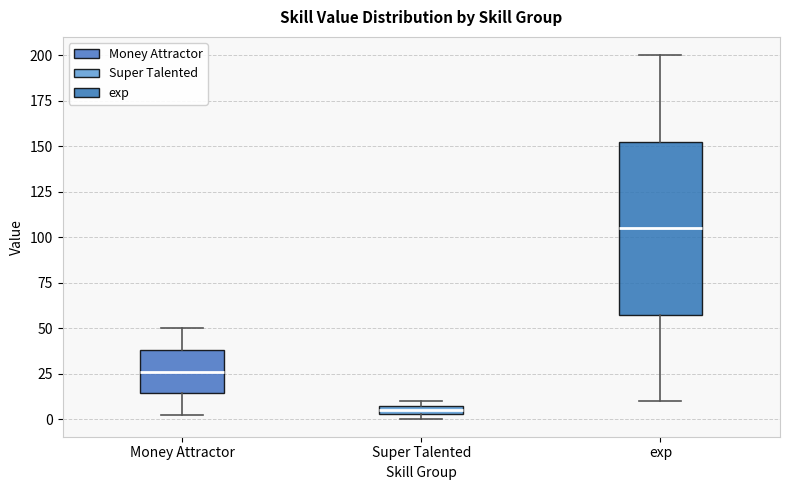

Comparing the boxes themselves (not the whiskers), which one is the tallest?

exp